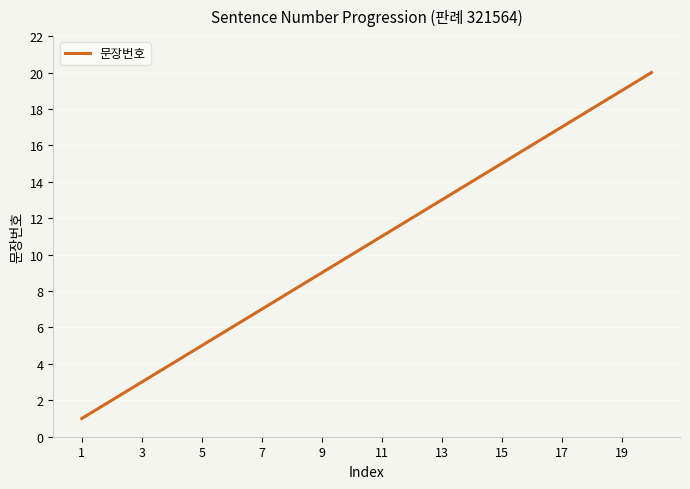

What is the greatest value displayed?

20